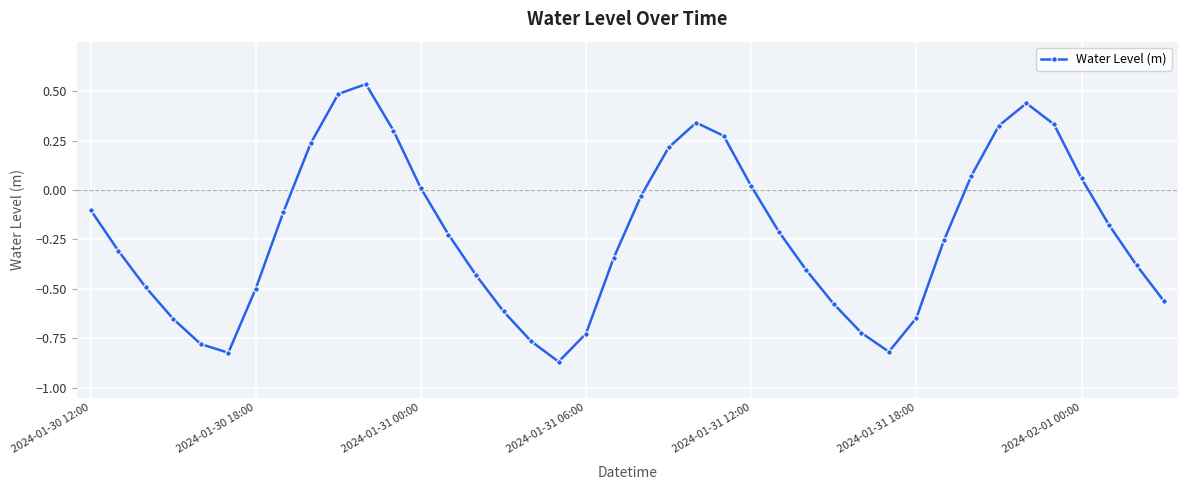

What is the difference between the maximum and second lowest values?

1.4